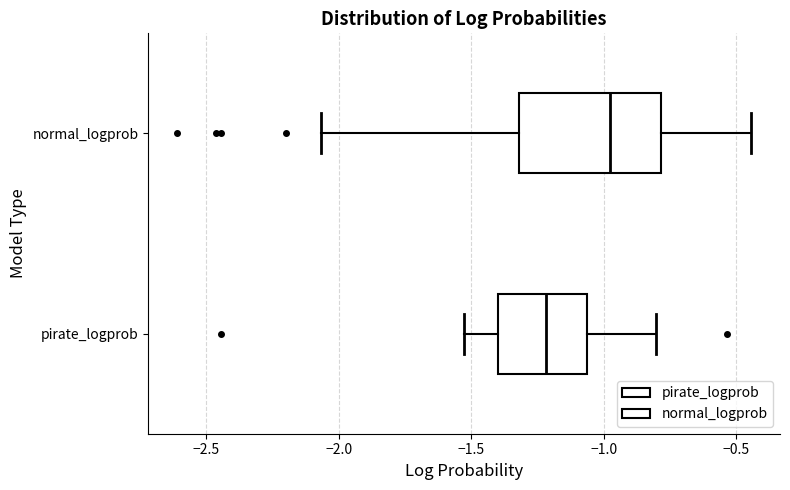

Which box has the furthest to the right median line?

normal_logprob